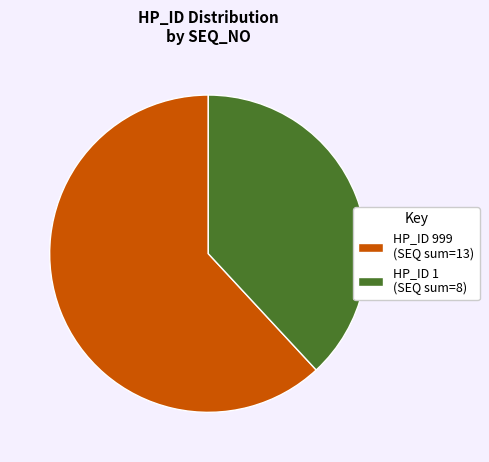

Does any single category account for the majority?

Yes